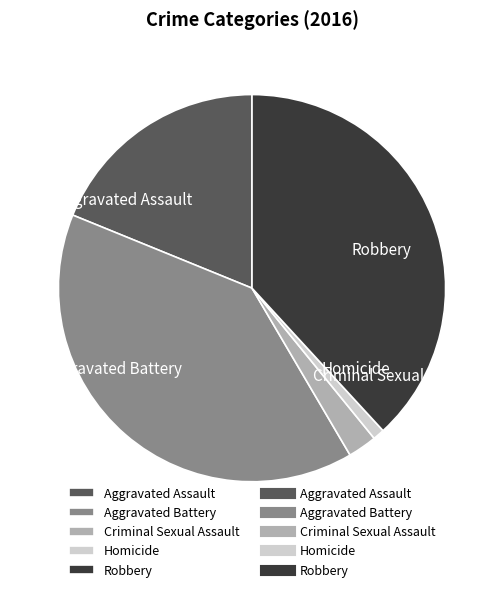

Do Homicide and Robbery together represent more than half of the pie?

No